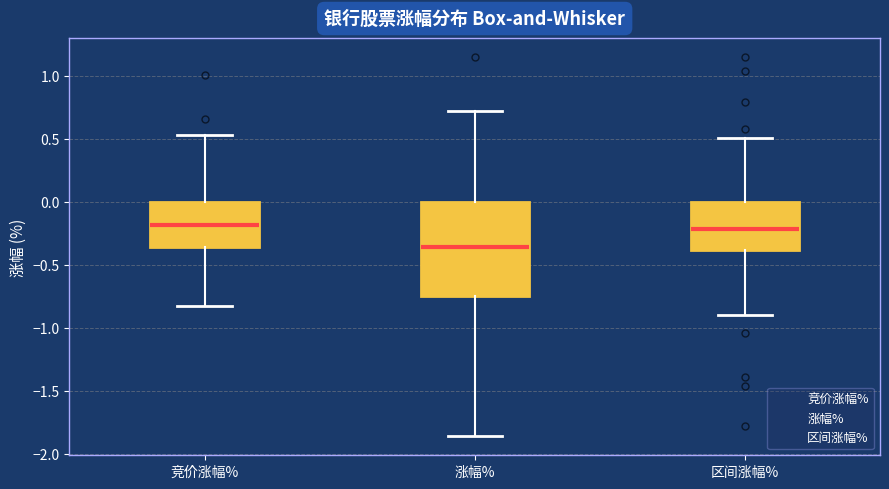

Reading left to right, transcribe this box plot: for each box, give where its median line is, the range the box spans, and where its two whiskers end, as read against the y-axis. The values are not printed on the chart, so give them approximately, as read against the axis.

竞价涨幅%: median -0.20, box -0.35 to 0.00, whiskers -0.85 to 0.55
涨幅%: median -0.35, box -0.75 to 0.00, whiskers -1.85 to 0.70
区间涨幅%: median -0.20, box -0.40 to 0.00, whiskers -0.90 to 0.50